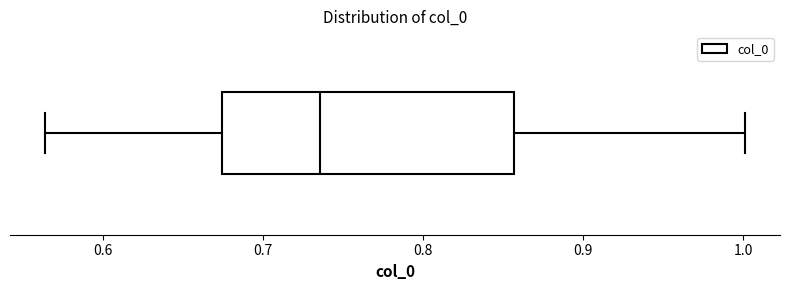

Where does the median line of the box sit on the x-axis? The values are not printed on the chart, so give them approximately, as read against the axis.

0.74